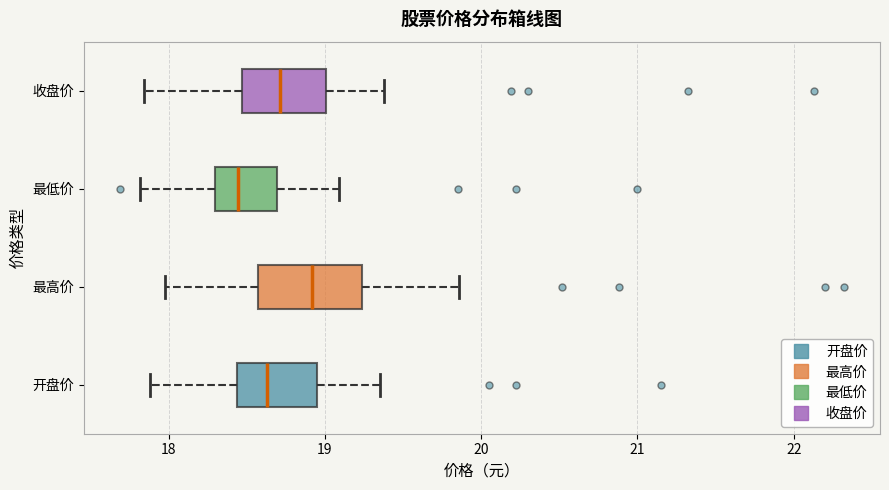

Reading bottom to top, transcribe this box plot: for each box, give where its median line is, the range the box spans, and where its two whiskers end, as read against the x-axis. The values are not printed on the chart, so give them approximately, as read against the axis.

开盘价: median 18.6, box 18.4 to 18.9, whiskers 17.9 to 19.4
最高价: median 18.9, box 18.6 to 19.2, whiskers 18.0 to 19.9
最低价: median 18.4, box 18.3 to 18.7, whiskers 17.8 to 19.1
收盘价: median 18.7, box 18.5 to 19.0, whiskers 17.8 to 19.4